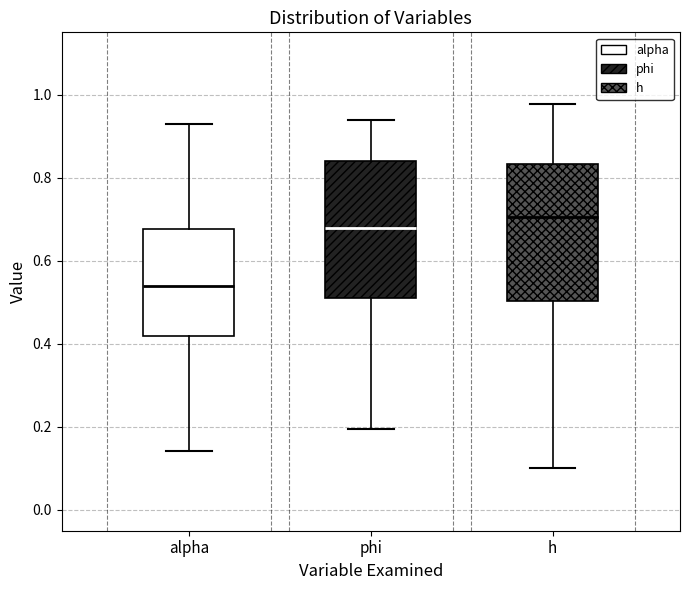

Where does the upper whisker of the box for alpha end on the y-axis? The values are not printed on the chart, so give them approximately, as read against the axis.

0.92